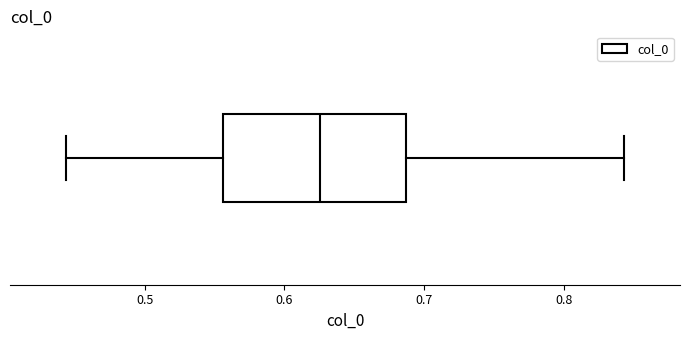

Where does the median line of the box sit on the x-axis? The values are not printed on the chart, so give them approximately, as read against the axis.

0.63